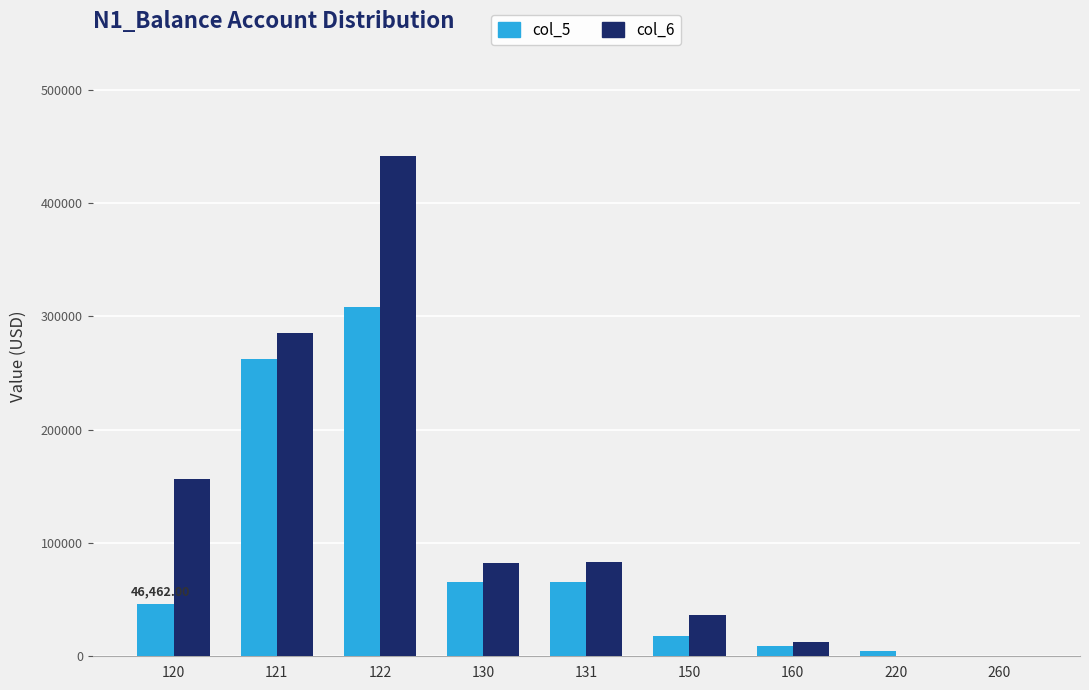

What is the approximate value of col_6 at 130?

82151.0